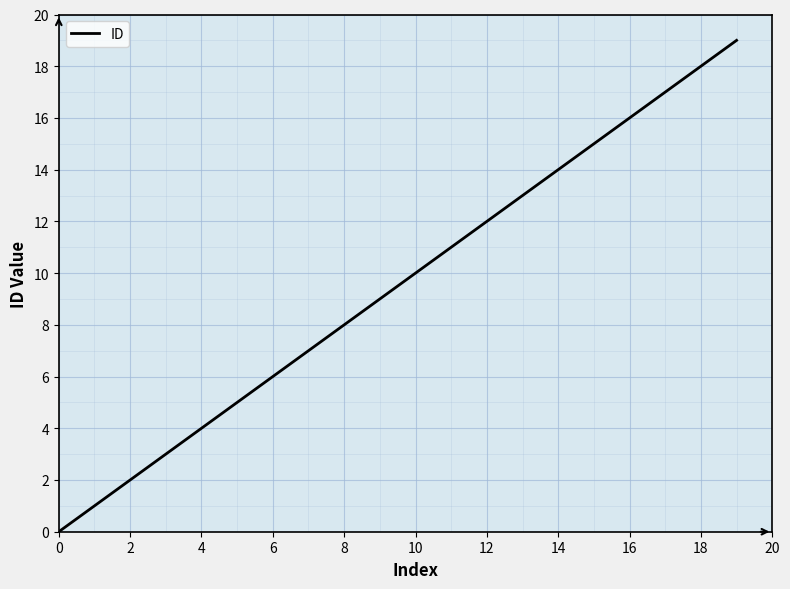

What is the difference between the maximum and minimum values?

19